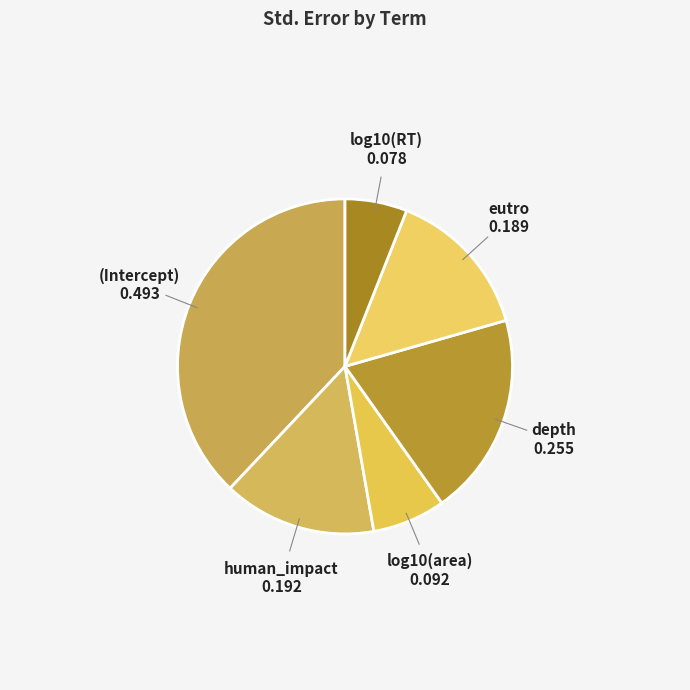

Is there a majority slice in this chart?

No